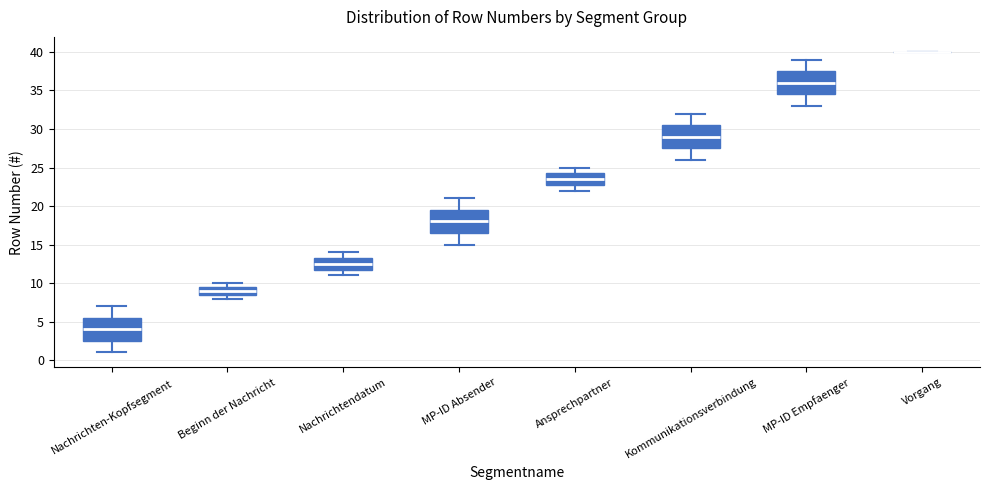

Reading left to right, transcribe this box plot: for each box, give where its median line is, the range the box spans, and where its two whiskers end, as read against the y-axis. The values are not printed on the chart, so give them approximately, as read against the axis.

Nachrichten-Kopfsegment: median 4.0, box 2.5 to 5.5, whiskers 1.0 to 7.0
Beginn der Nachricht: median 9.0, box 8.5 to 9.5, whiskers 8.0 to 10.0
Nachrichtendatum: median 12.5, box 12.0 to 13.5, whiskers 11.0 to 14.0
MP-ID Absender: median 18.0, box 16.5 to 19.5, whiskers 15.0 to 21.0
Ansprechpartner: median 23.5, box 23.0 to 24.5, whiskers 22.0 to 25.0
Kommunikationsverbindung: median 29.0, box 27.5 to 30.5, whiskers 26.0 to 32.0
MP-ID Empfaenger: median 36.0, box 34.5 to 37.5, whiskers 33.0 to 39.0
Vorgang: box collapsed to a line at 40.0, whiskers 40.0 to 40.0